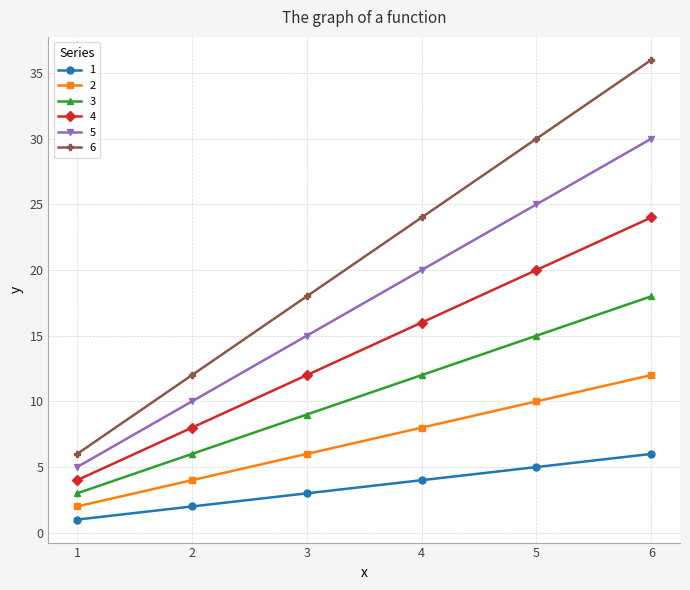

Which series has the widest spread of values?

6